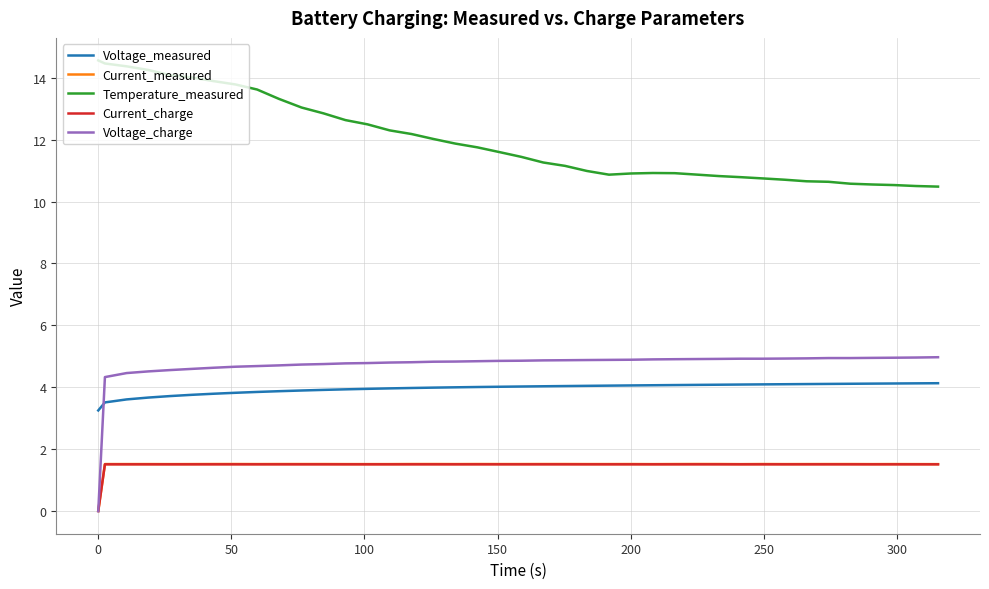

True or false: Temperature_measured and Current_measured cross at least once.

False